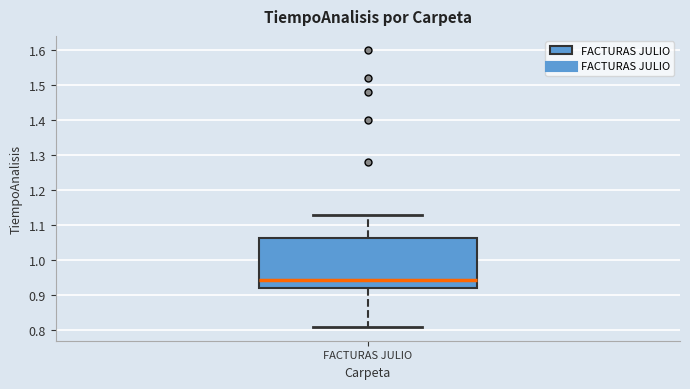

Where does the upper whisker of the box for FACTURAS JULIO end on the y-axis? The values are not printed on the chart, so give them approximately, as read against the axis.

1.13